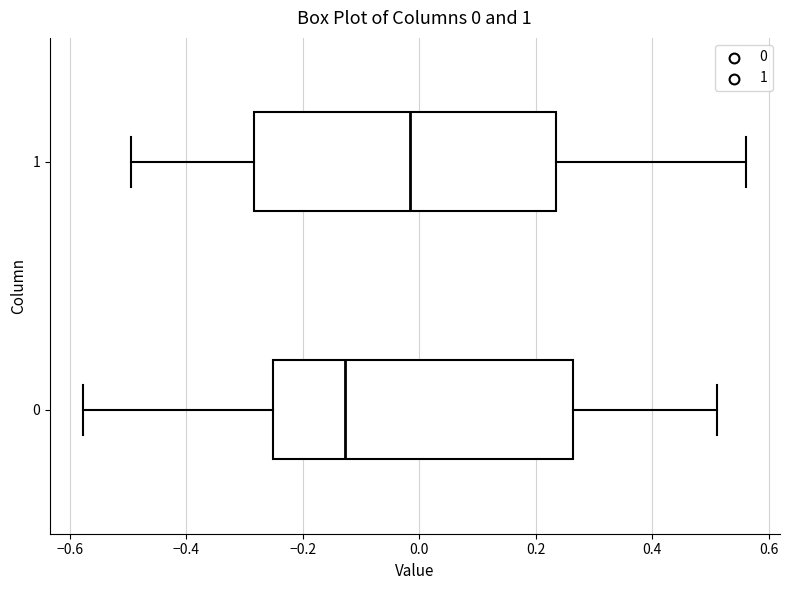

Which box has the furthest to the right median line?

1